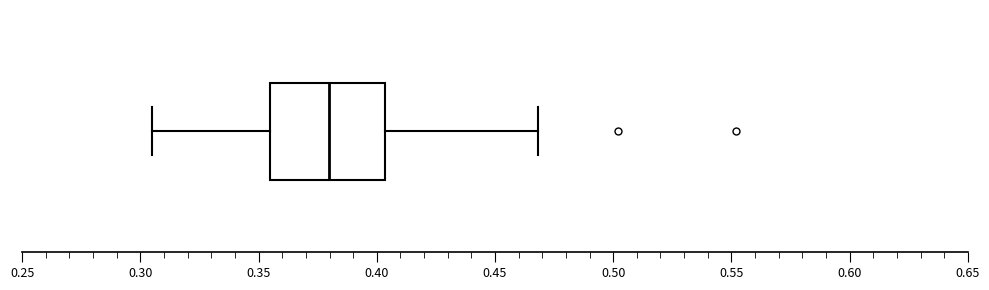

Transcribe this box plot: give where the median line is, the range the box spans, and where the two whiskers end, as read against the x-axis. The values are not printed on the chart, so give them approximately, as read against the axis.

median 0.380, box 0.355 to 0.405, whiskers 0.305 to 0.470